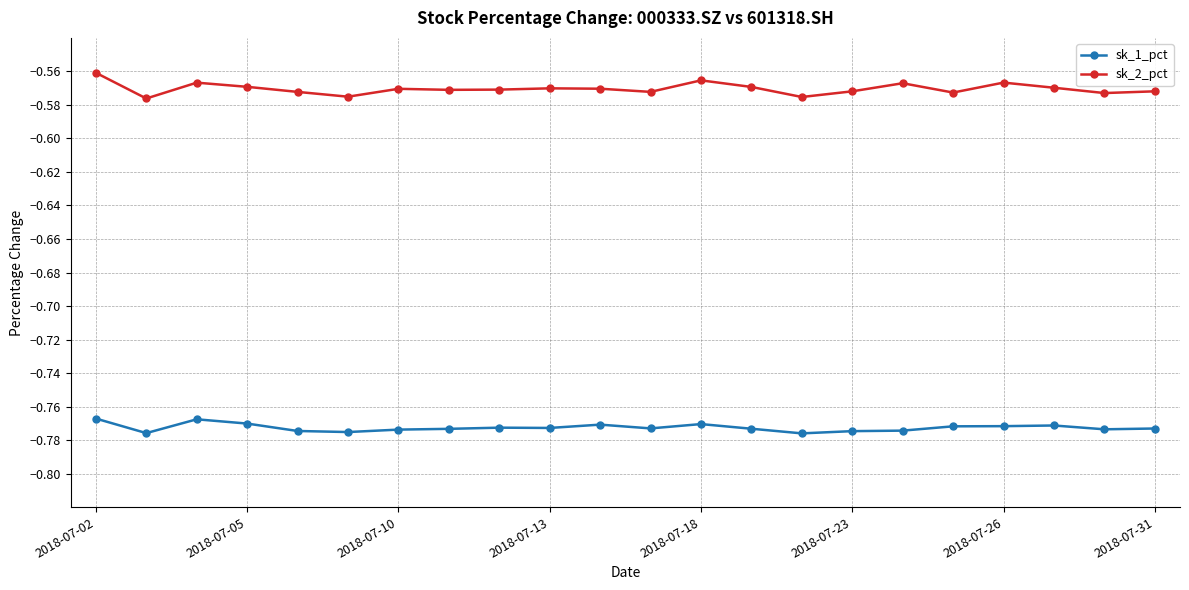

True or false: sk_2_pct and sk_1_pct intersect in this chart.

False